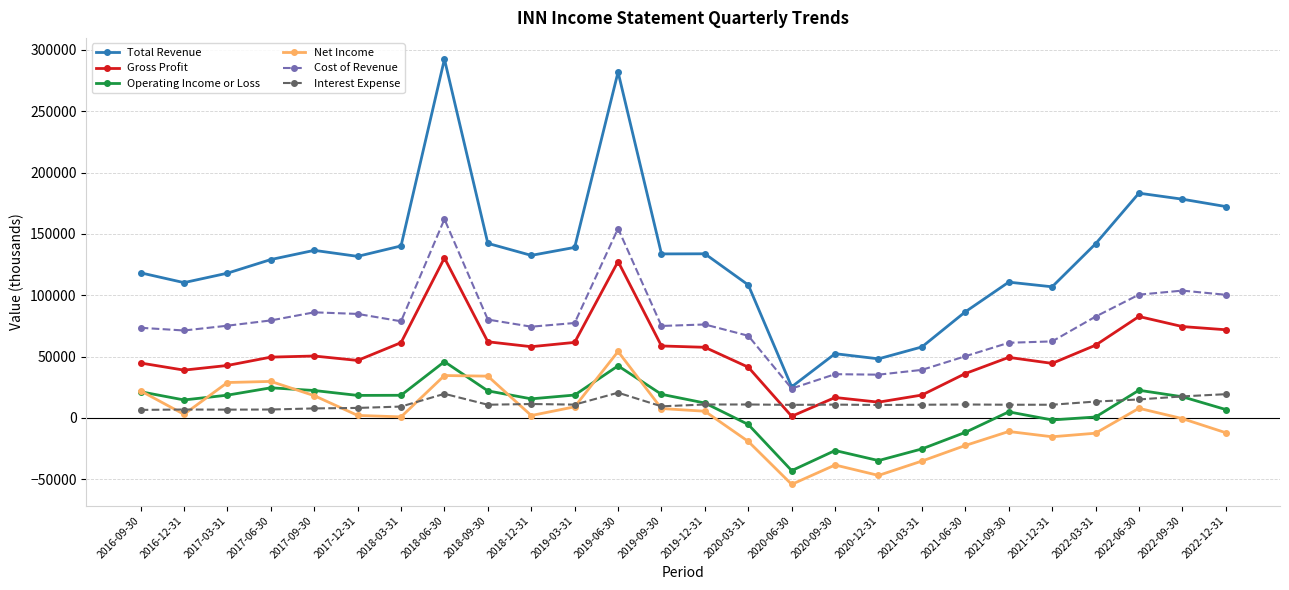

At how many categories does at least one series exceed 69388?

22